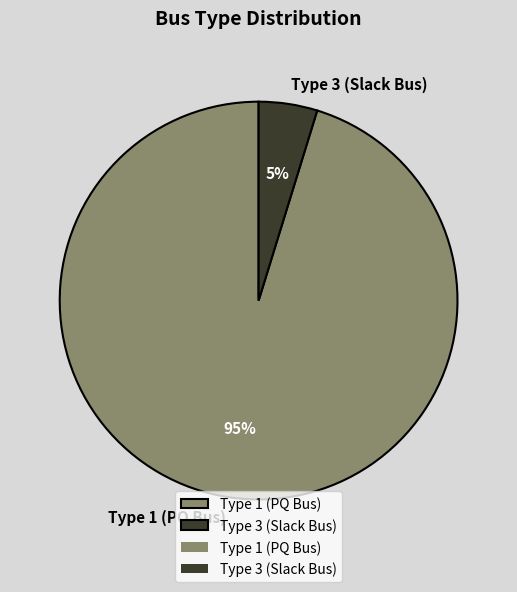

How many segments does this pie chart have?

2